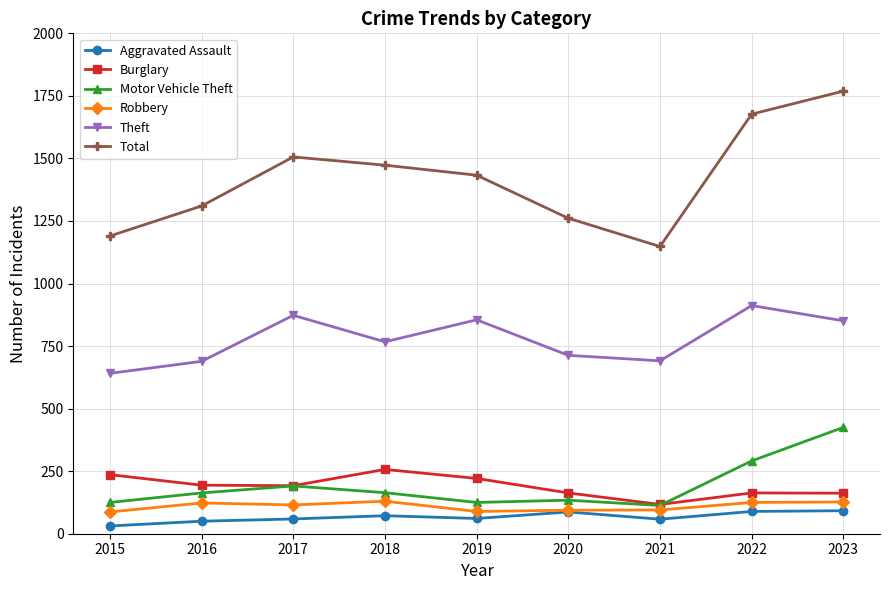

What is the difference between the highest and lowest values at 2016?

1260